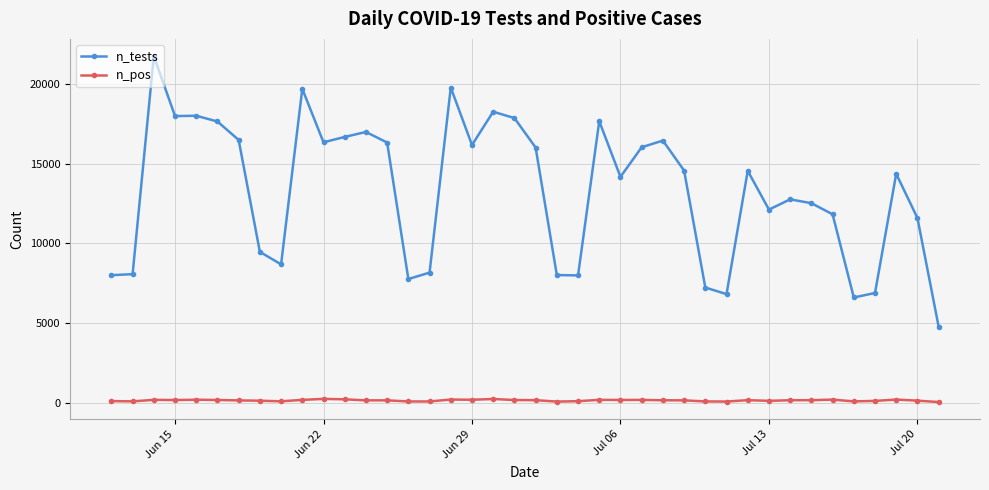

What is the greatest value displayed?

21724